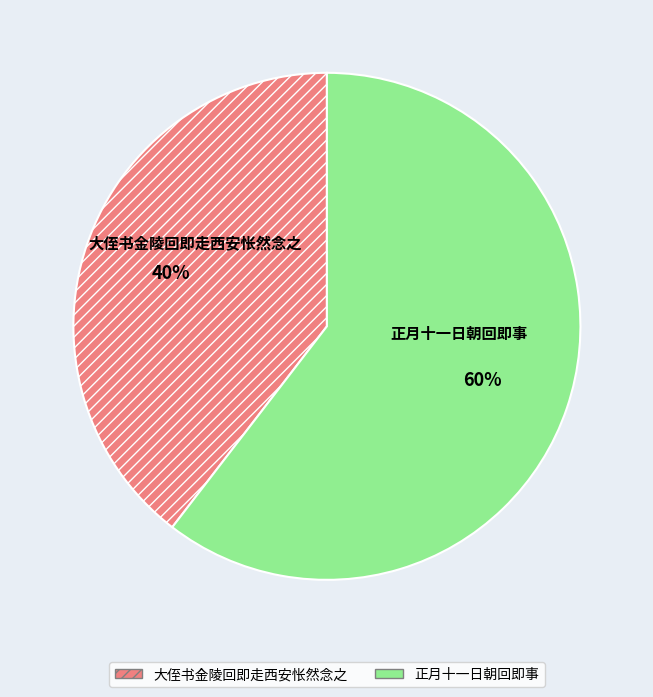

Combined, do 正月十一日朝回即事 and 大侄书金陵回即走西安怅然念之 account for over 50%?

Yes